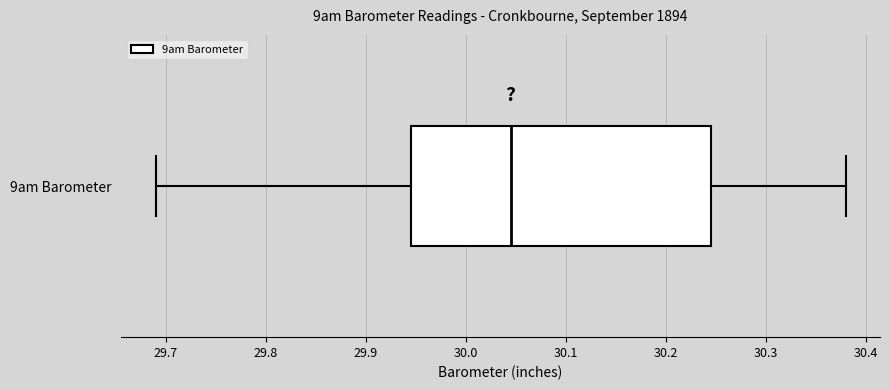

Transcribe this box plot: give where the median line is, the range the box spans, and where the two whiskers end, as read against the x-axis. The values are not printed on the chart, so give them approximately, as read against the axis.

median 30.05, box 29.95 to 30.25, whiskers 29.69 to 30.38